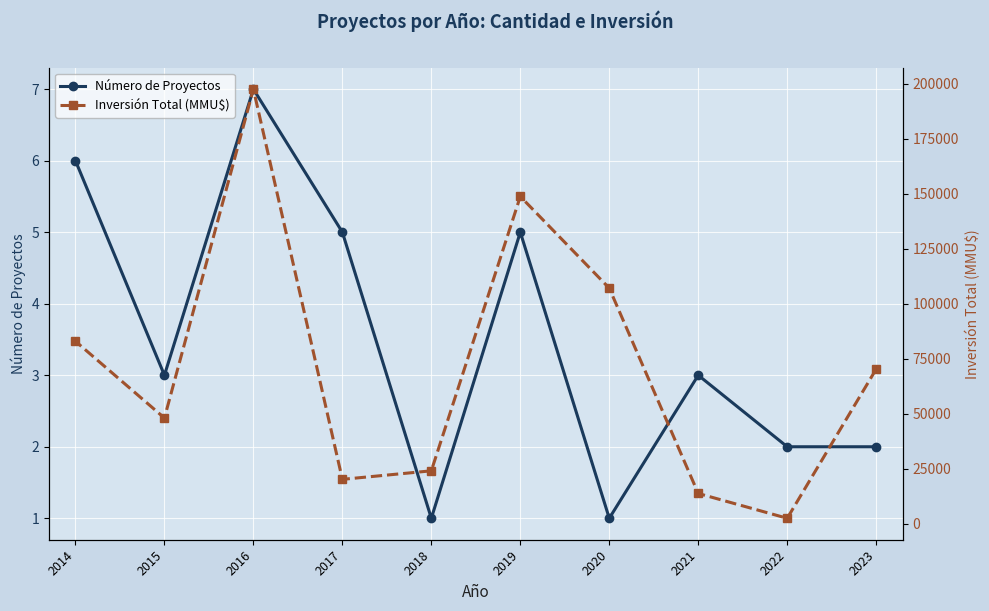

Which category has the lowest value in the Número de Proyectos series?

2020